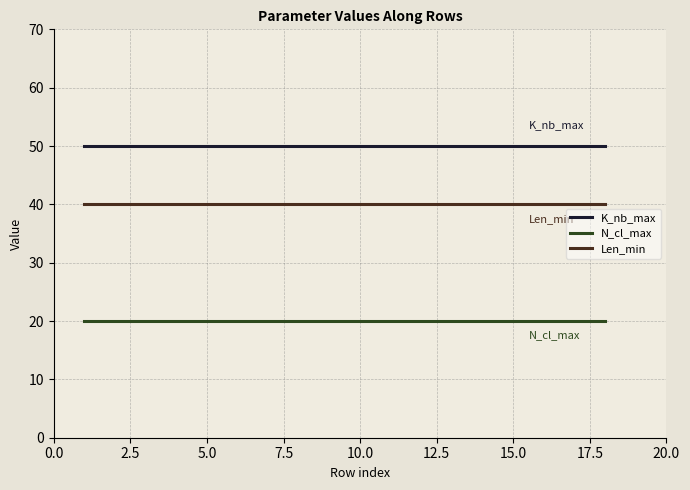

Does the chart have visible grid lines?

Yes